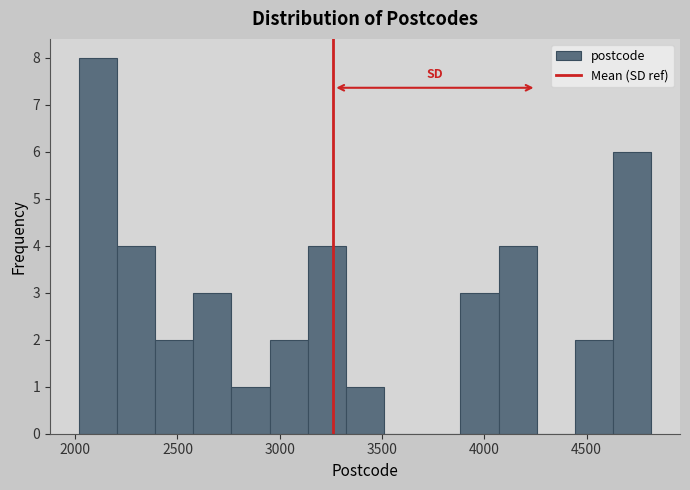

Read against the x-axis, roughly where is the centre of the tallest bar?

2100